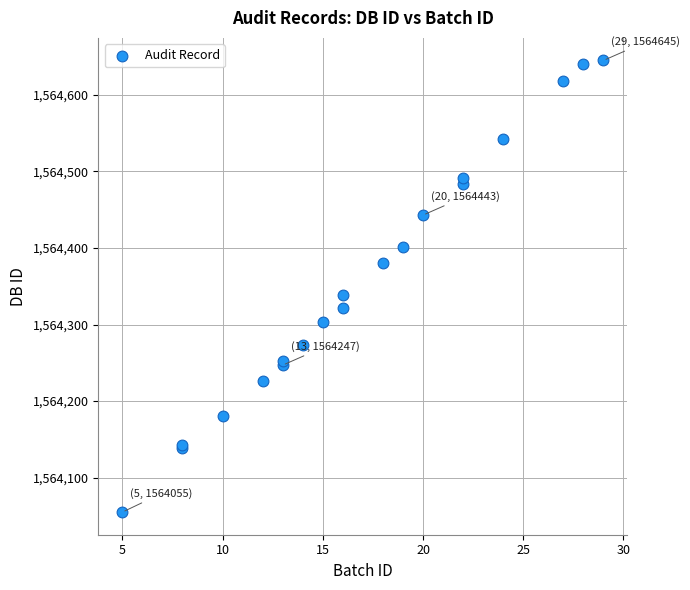

What Y value in the scatter plot is closest to 1564350?

1564338